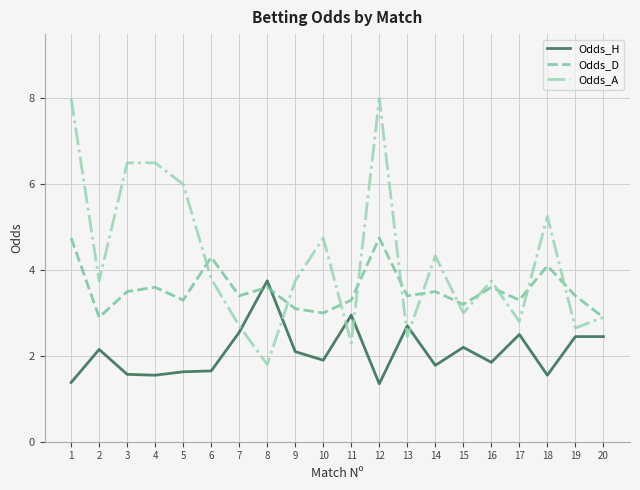

What is the minimum value for Odds_A?

1.8